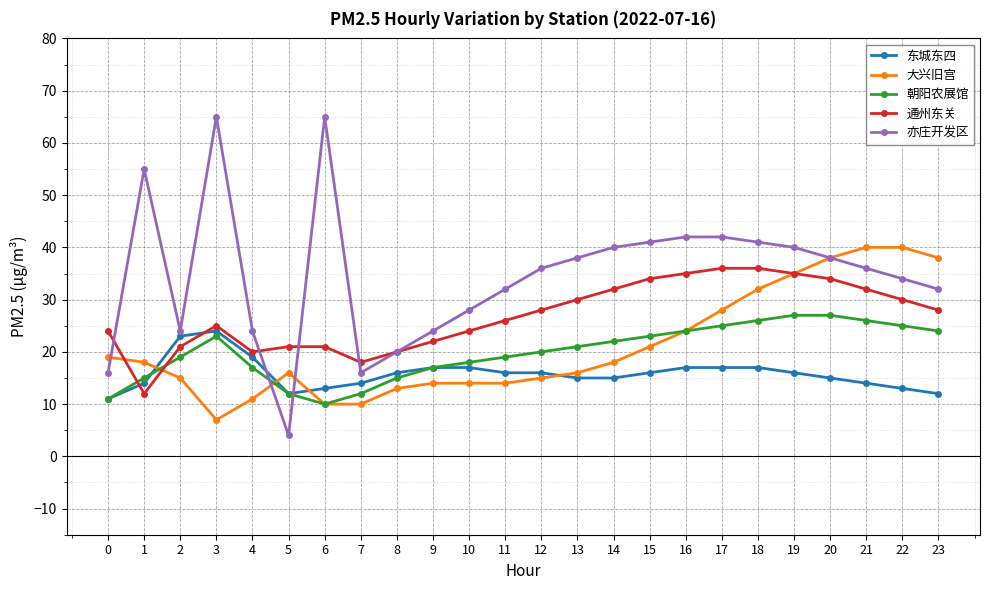

Between 9 and 22, which series saw the biggest shift?

大兴旧宫